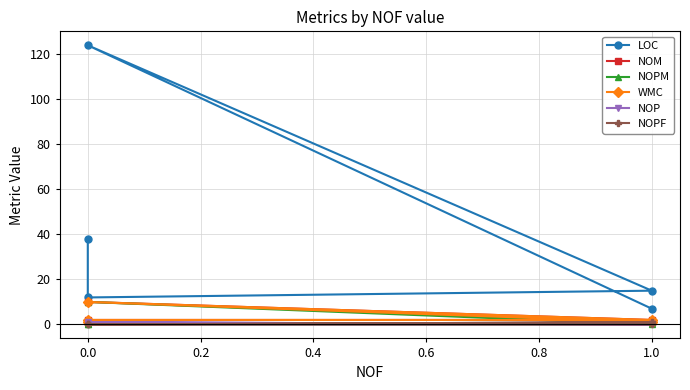

Which series has the largest total across all categories?

LOC